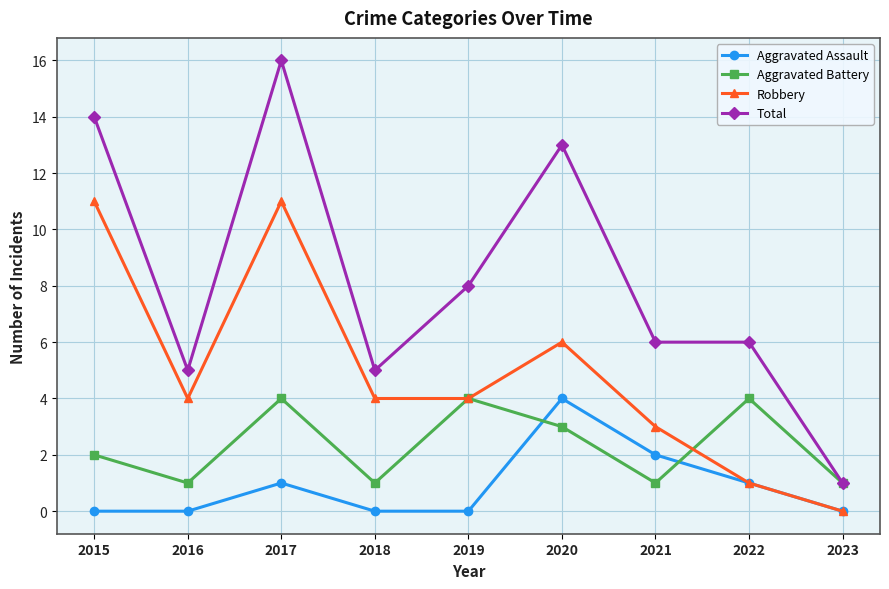

Which series has the largest range (max minus min)?

Total